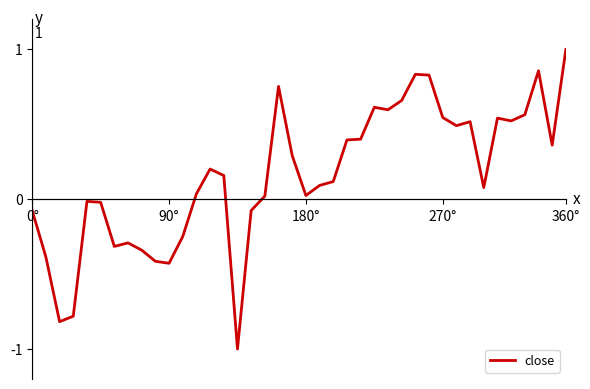

What is the minimum value shown in the chart?

-1.0